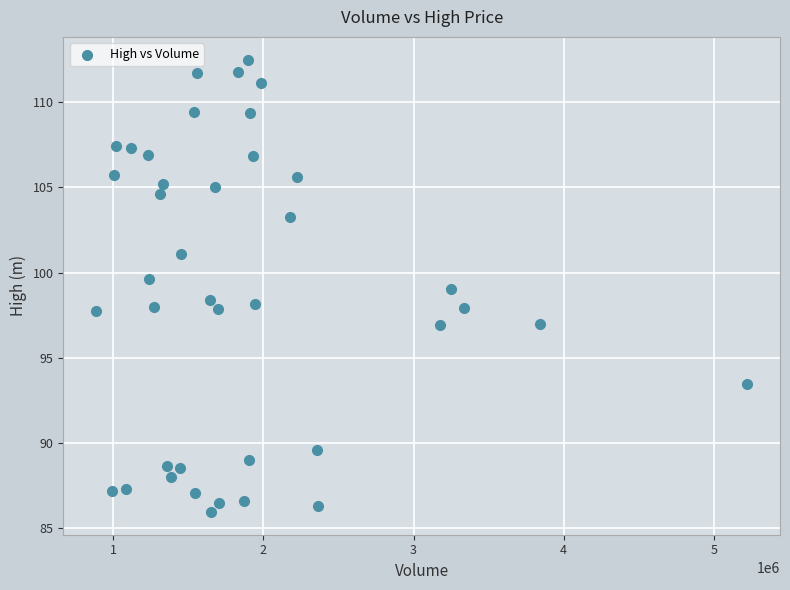

What is the range of X values (max minus min)?

4337400.0